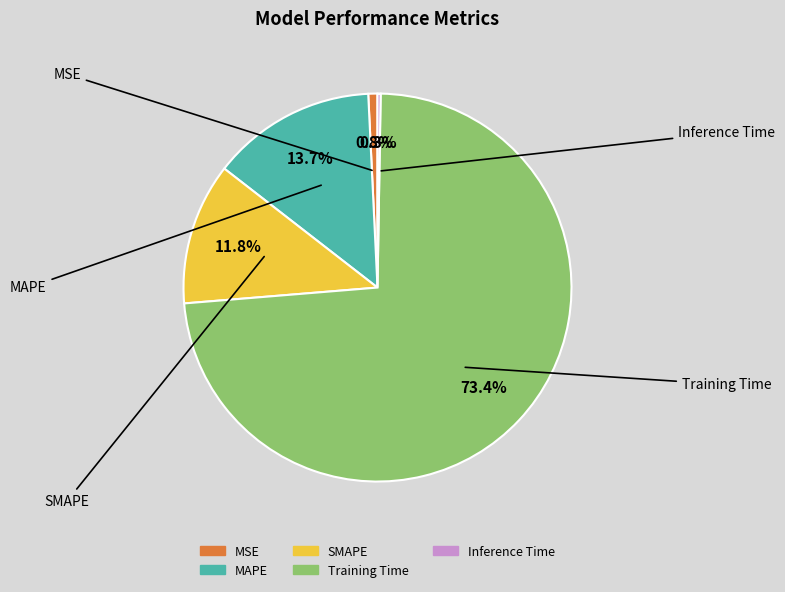

Which has a higher value, MSE or MAPE?

MAPE